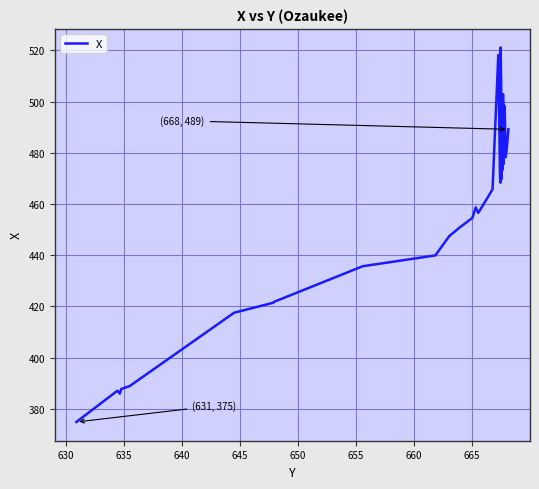

What is the minimum value shown in the chart?

374.9